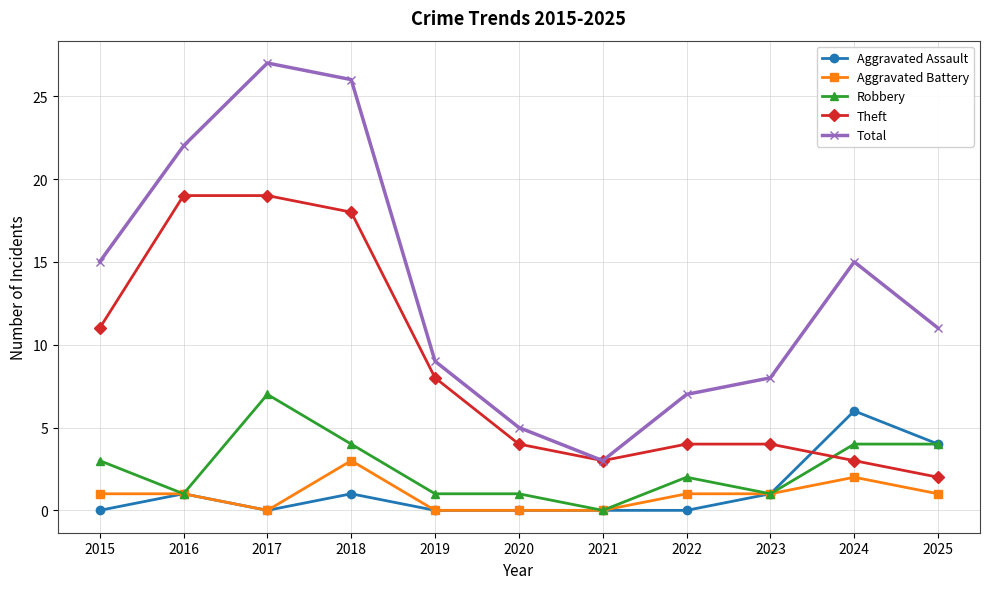

At which label is Aggravated Assault closest to 3?

2025